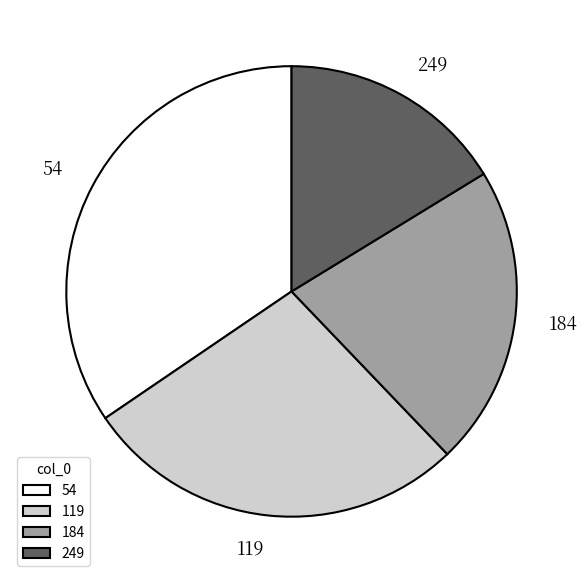

Is the sum of 249 and 184 greater than half?

No